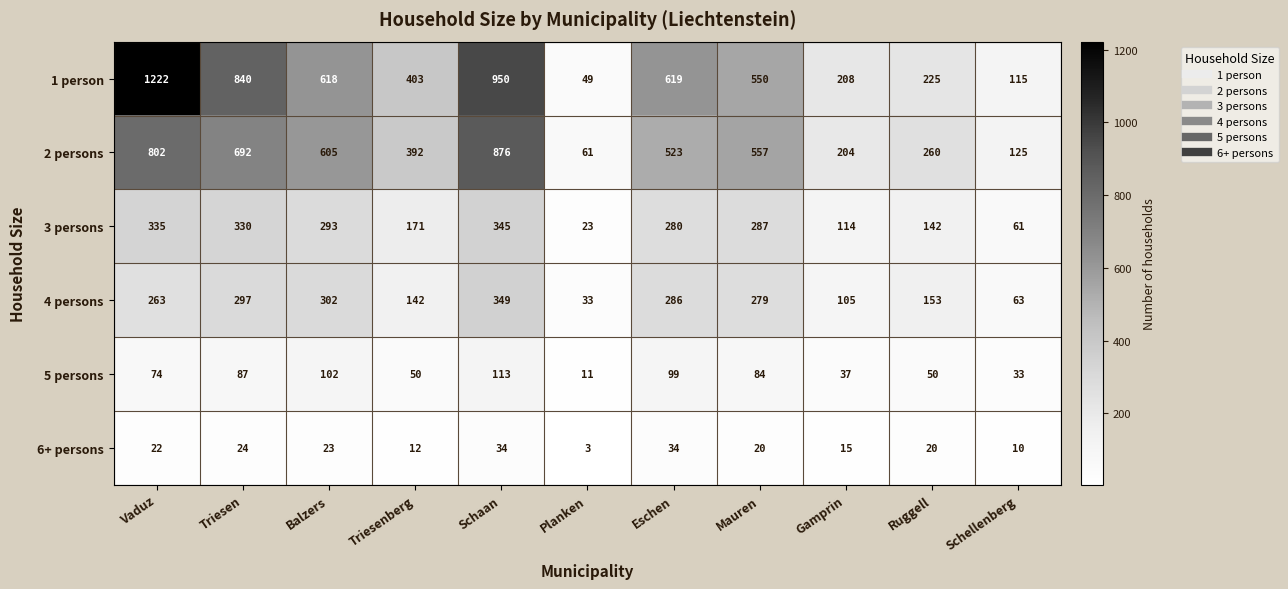

Which series changed the most between Planken and Ruggell?

2 persons